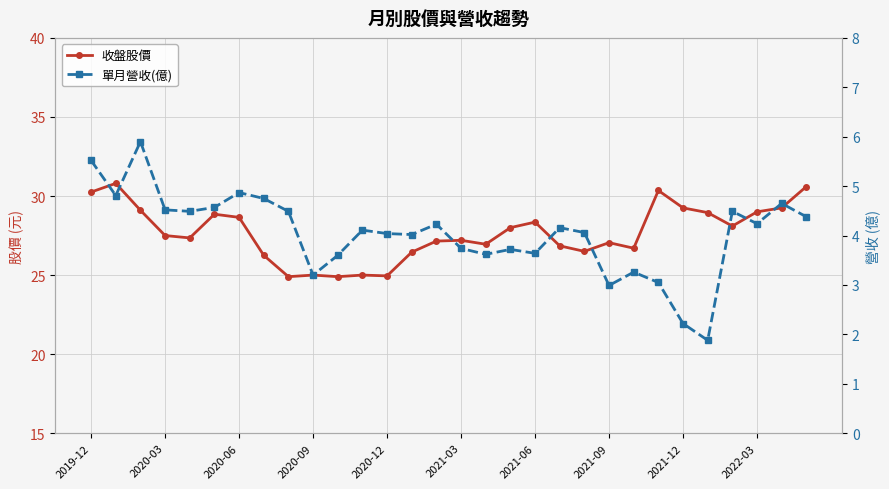

Between 2019-12 and 10, which series saw the biggest shift?

收盤股價